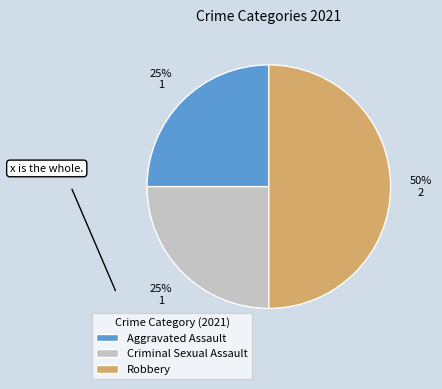

Does Aggravated Assault represent more than half of the total?

No